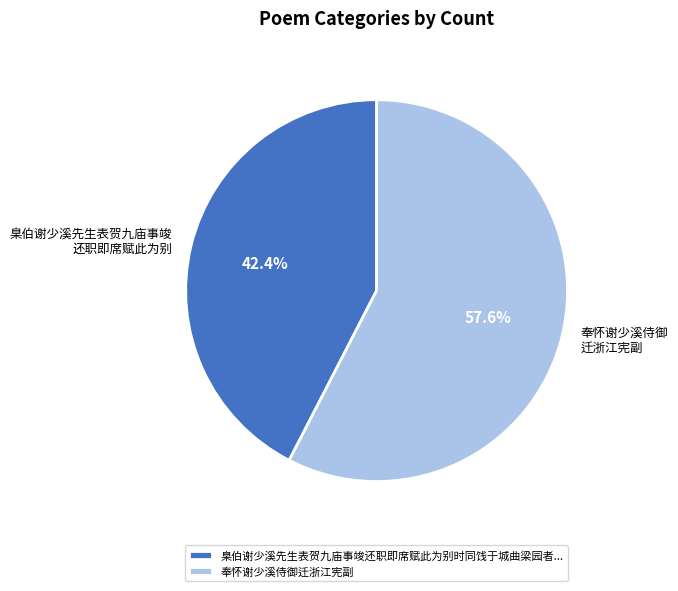

Approximately how many times larger is the value at 奉怀谢少溪侍御迁浙江宪副 compared to 臬伯谢少溪先生表贺九庙事竣还职即席赋此为别时同饯于城曲梁园者...?

1.4